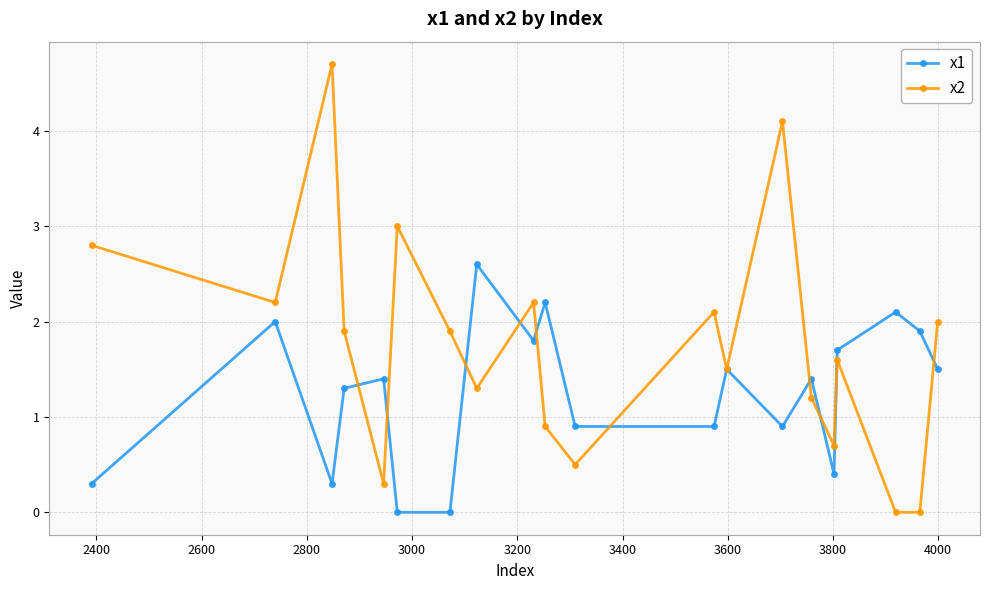

True or false: x2 has more than 0 interior local peaks.

True